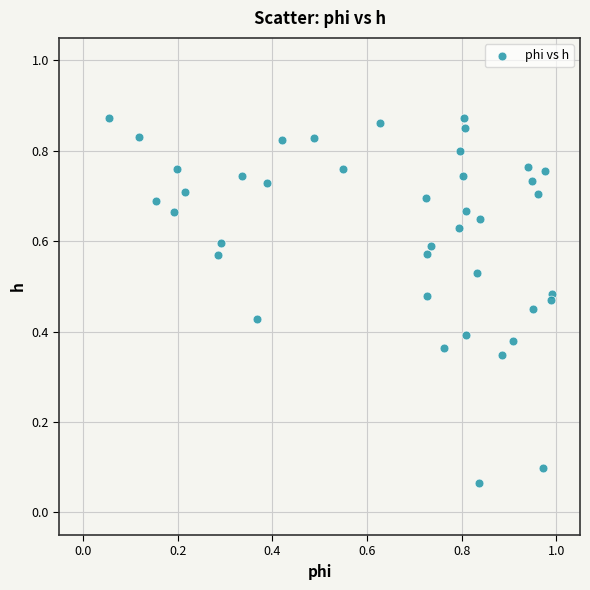

How many points are shown in the scatter plot?

40